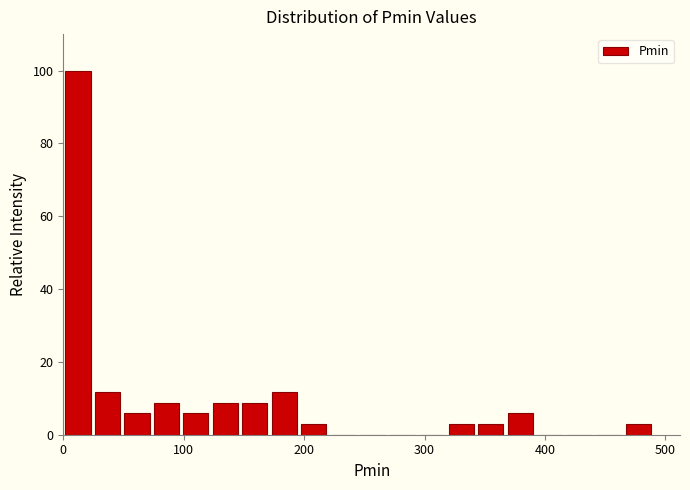

Read against the x-axis, roughly where is the centre of the tallest bar?

10